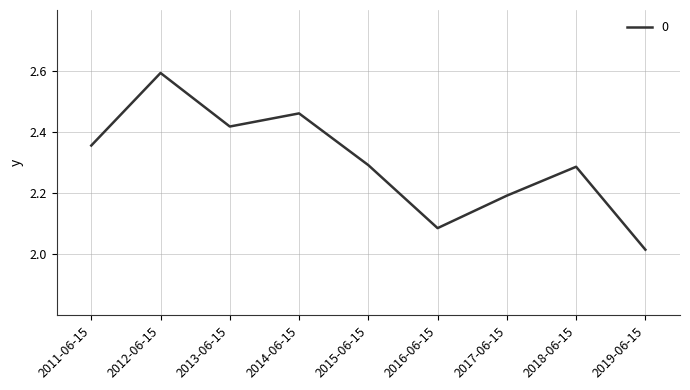

How many interior local peaks (higher than both neighbors) does the data have?

3